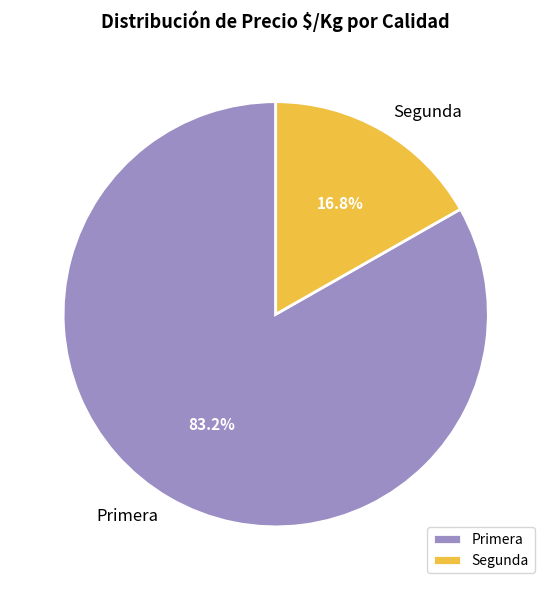

To the nearest percent, what is the difference between the largest and smallest slice percentages?

66%